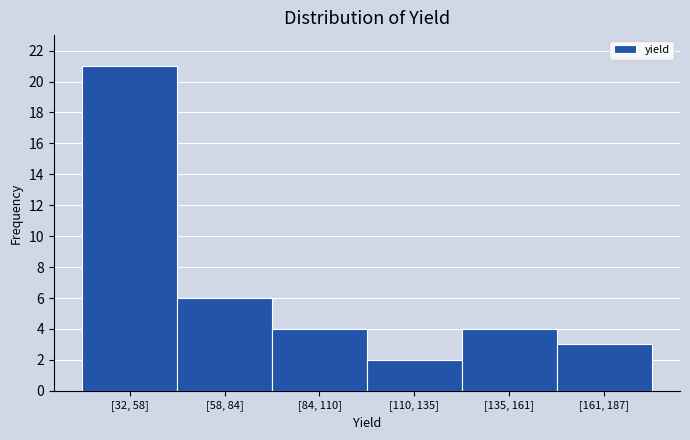

Reading left to right, transcribe all the data shown in this chart.

21	6	4	2	4	3